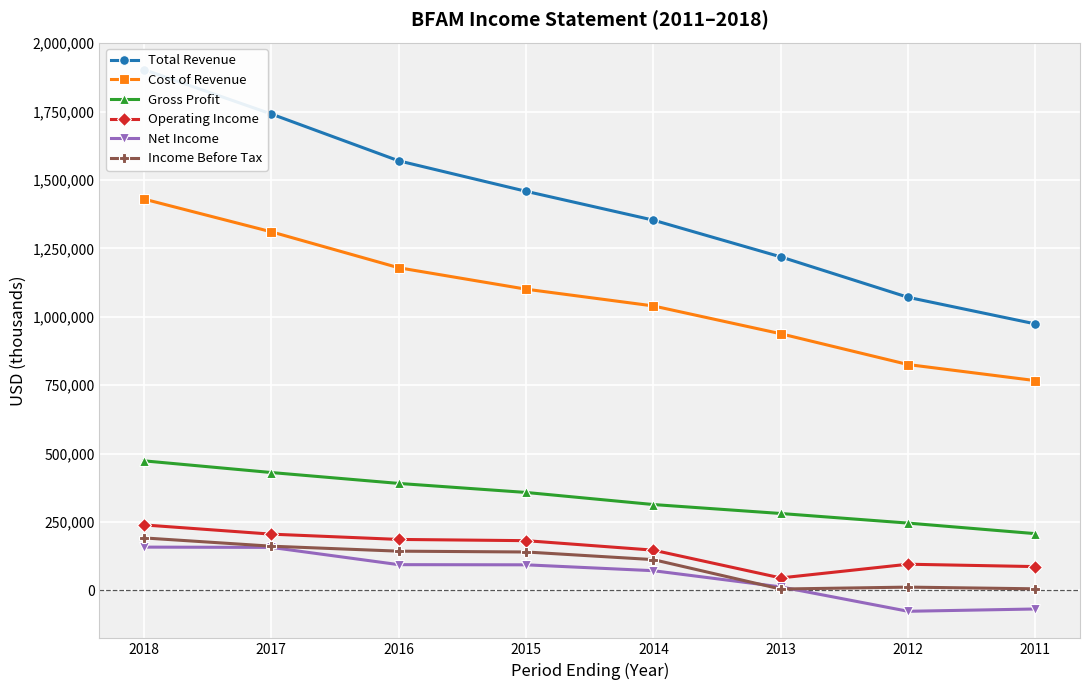

The Total Revenue series shows 1903200 at 2018. True or false?

True